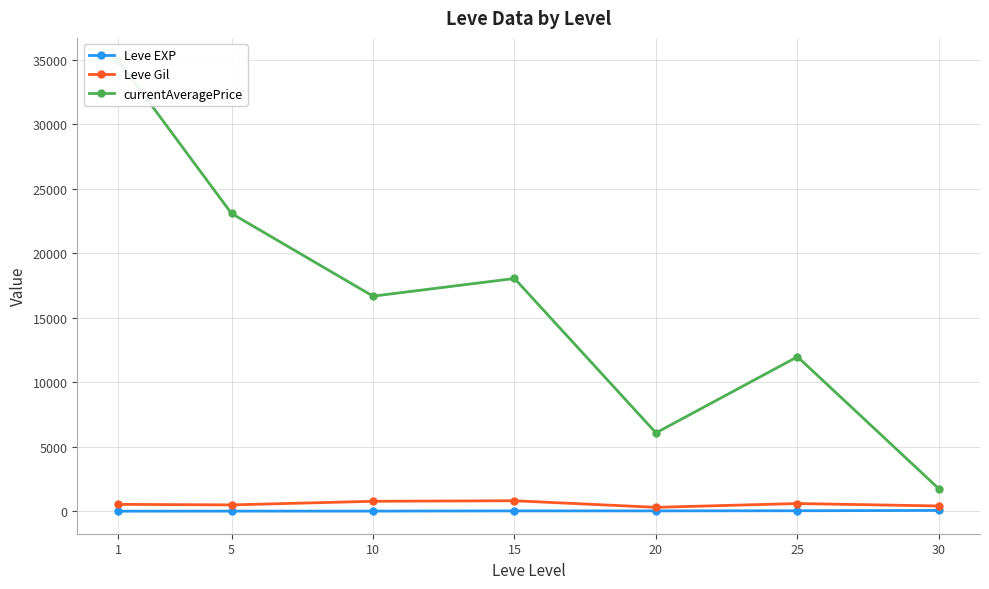

True or false: currentAveragePrice and Leve Gil intersect in this chart.

False